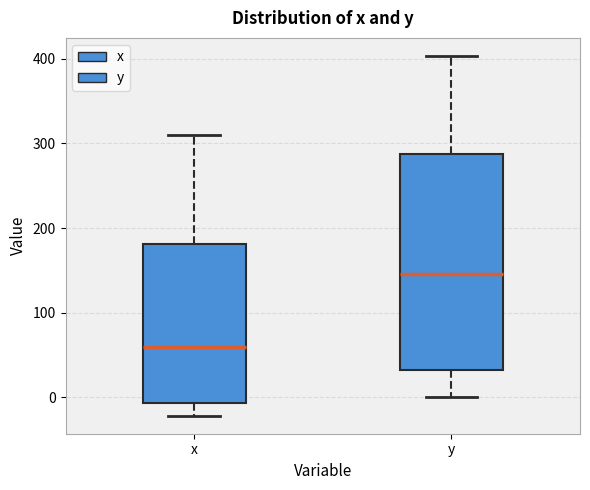

Which box has the lowest median line?

x